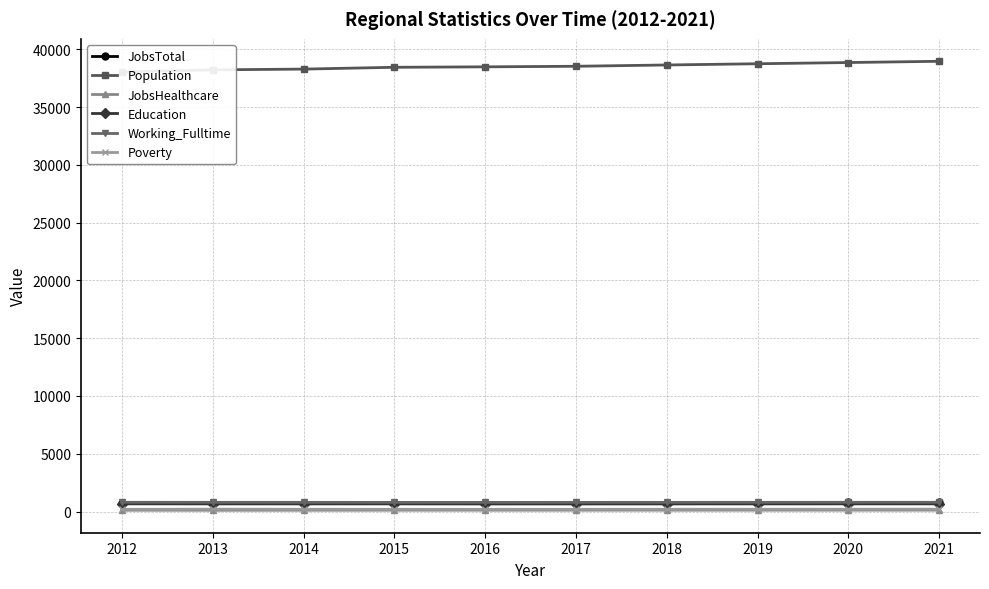

What is the value of the JobsTotal point at the 7th from the left?

773